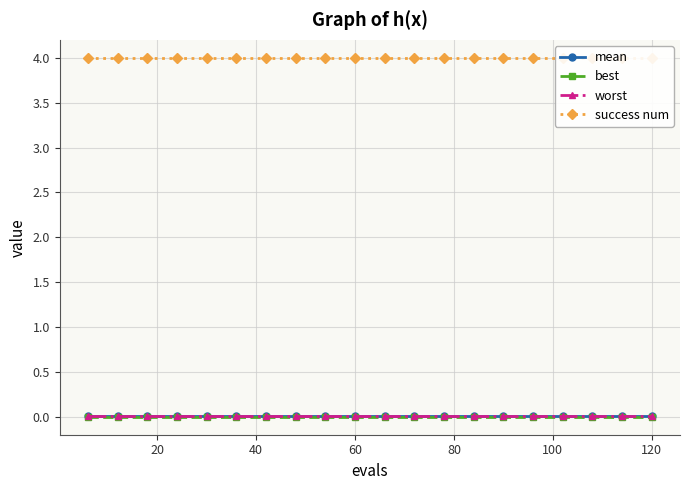

What is the average value of the success num series?

4.0